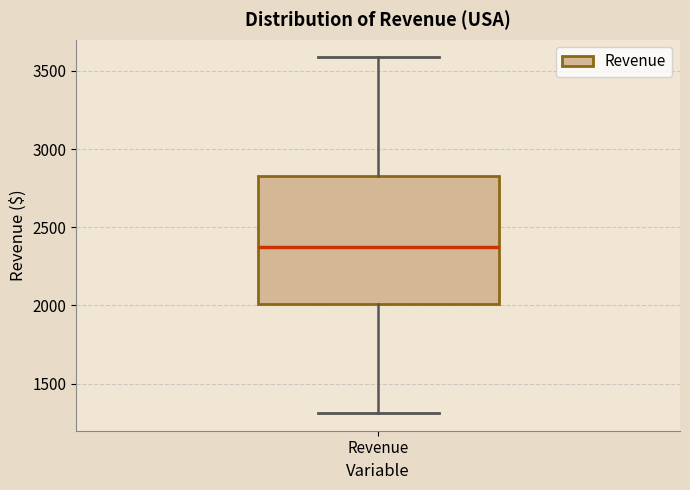

Transcribe this box plot: give where the median line is, the range the box spans, and where the two whiskers end, as read against the y-axis. The values are not printed on the chart, so give them approximately, as read against the axis.

median 2400, box 2000 to 2850, whiskers 1300 to 3600